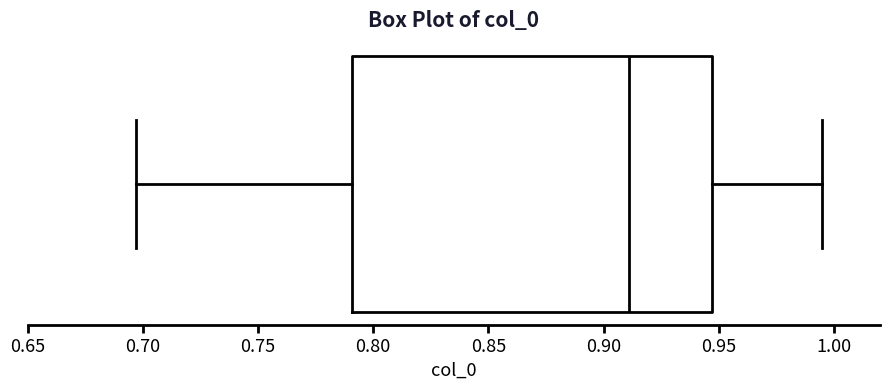

Read this box plot against the x-axis: the position of the median line, the range covered by the box, and the ends of both whiskers. The values are not printed on the chart, so give them approximately, as read against the axis.

median 0.910, box 0.790 to 0.945, whiskers 0.695 to 0.995